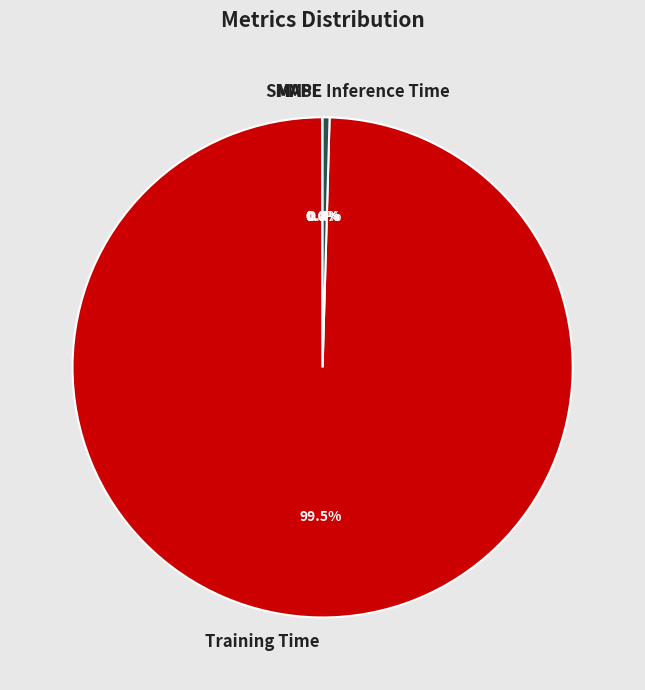

Which category has the biggest portion of the pie?

Training Time